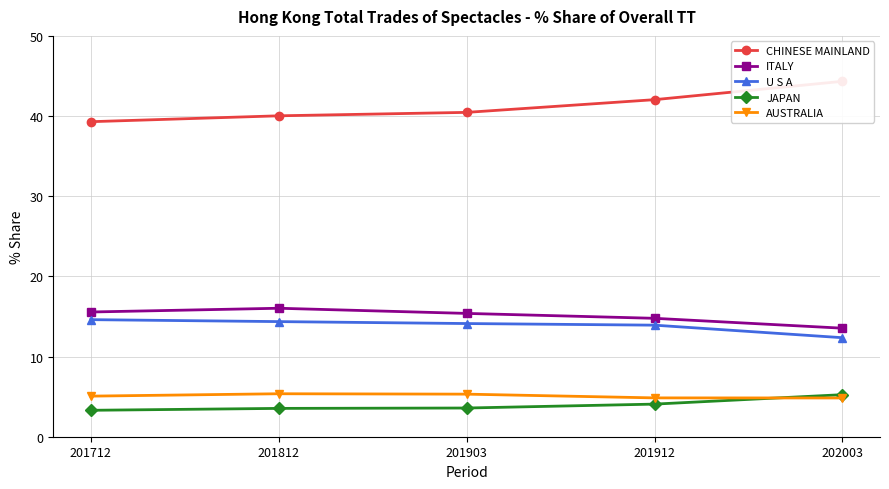

The value of U S A at 201912 is 13.9. True or false?

True